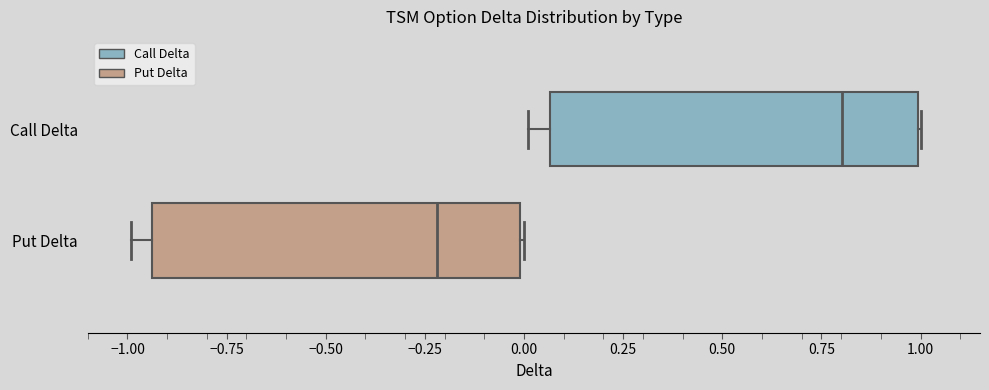

Reading bottom to top, transcribe this box plot: for each box, give where its median line is, the range the box spans, and where its two whiskers end, as read against the x-axis. The values are not printed on the chart, so give them approximately, as read against the axis.

Put Delta: median -0.20, box -0.95 to 0.00, whiskers -1.00 to 0.00
Call Delta: median 0.80, box 0.05 to 1.00, whiskers 0.00 to 1.00